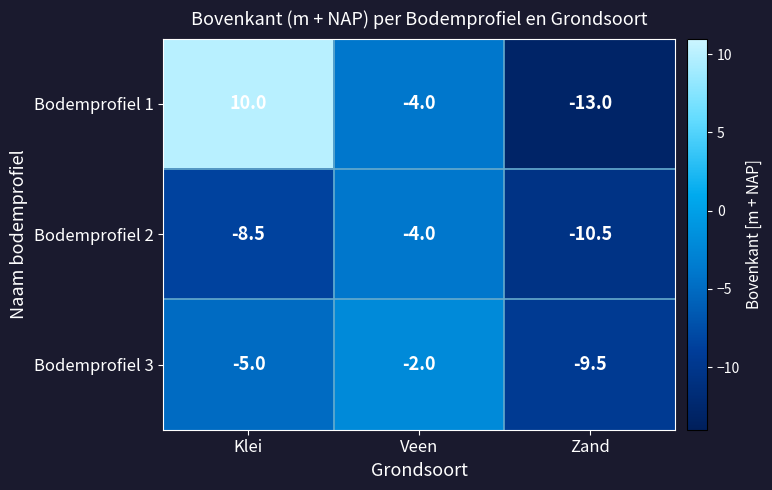

Rank the series at Klei from lowest to highest value.

Bodemprofiel 2, Bodemprofiel 3, Bodemprofiel 1